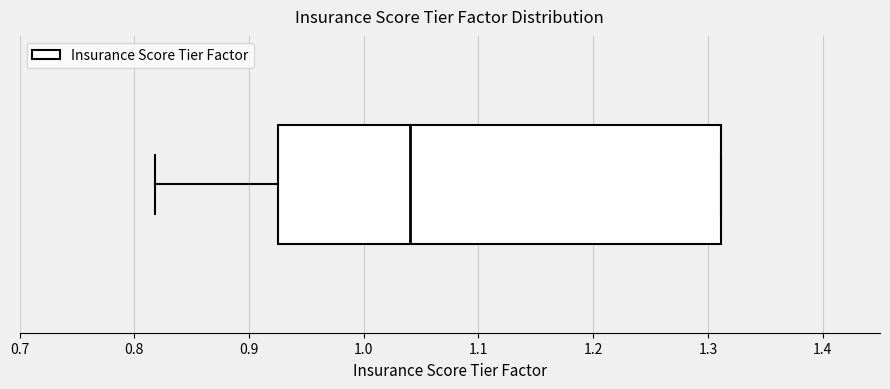

Read this box plot against the x-axis: the position of the median line, the range covered by the box, and the ends of both whiskers. The values are not printed on the chart, so give them approximately, as read against the axis.

median 1.04, box 0.92 to 1.31, whiskers 0.82 to 1.31